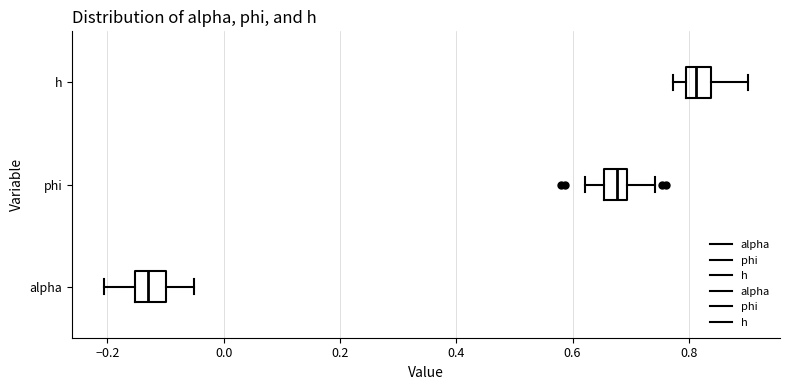

Reading bottom to top, read every box against the x-axis: the position of its median line, the range the box covers, and the ends of its whiskers. The values are not printed on the chart, so give them approximately, as read against the axis.

alpha: median -0.14, box -0.16 to -0.10, whiskers -0.20 to -0.06
phi: median 0.68, box 0.66 to 0.70, whiskers 0.62 to 0.74
h: median 0.82, box 0.80 to 0.84, whiskers 0.78 to 0.90